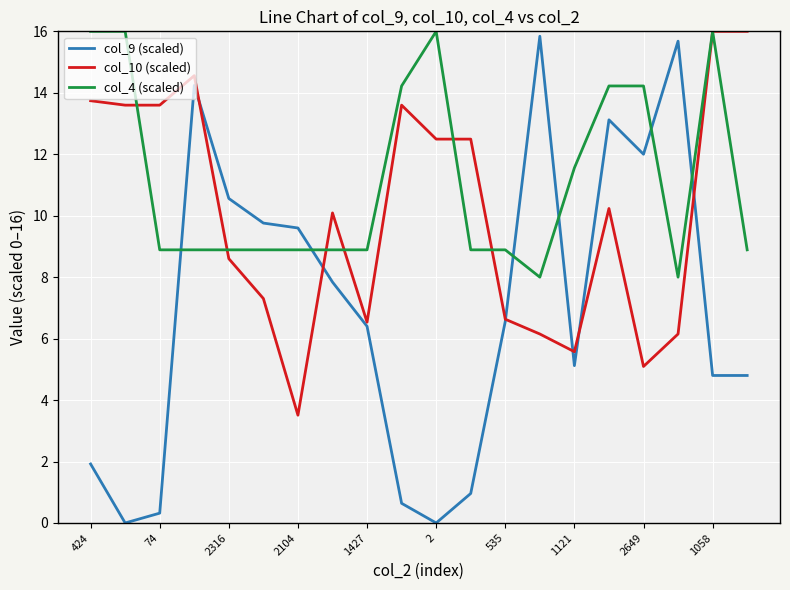

What are all the series names shown in the legend?

col_9 (scaled), col_10 (scaled), col_4 (scaled)